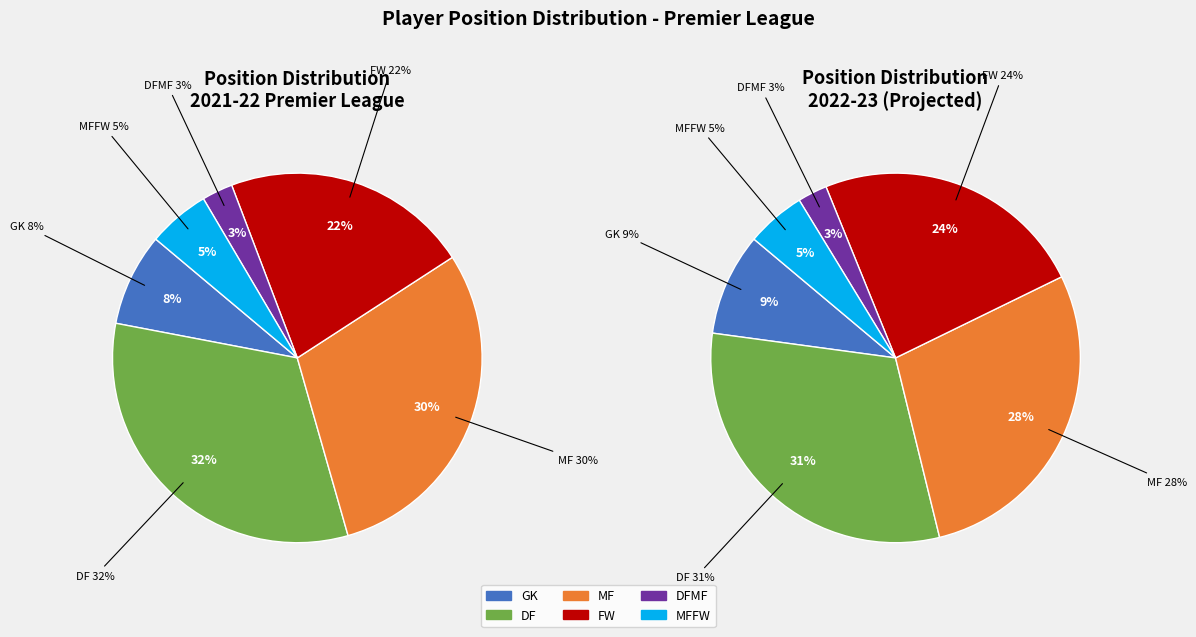

Is there any slice that represents more than half of the pie?

No